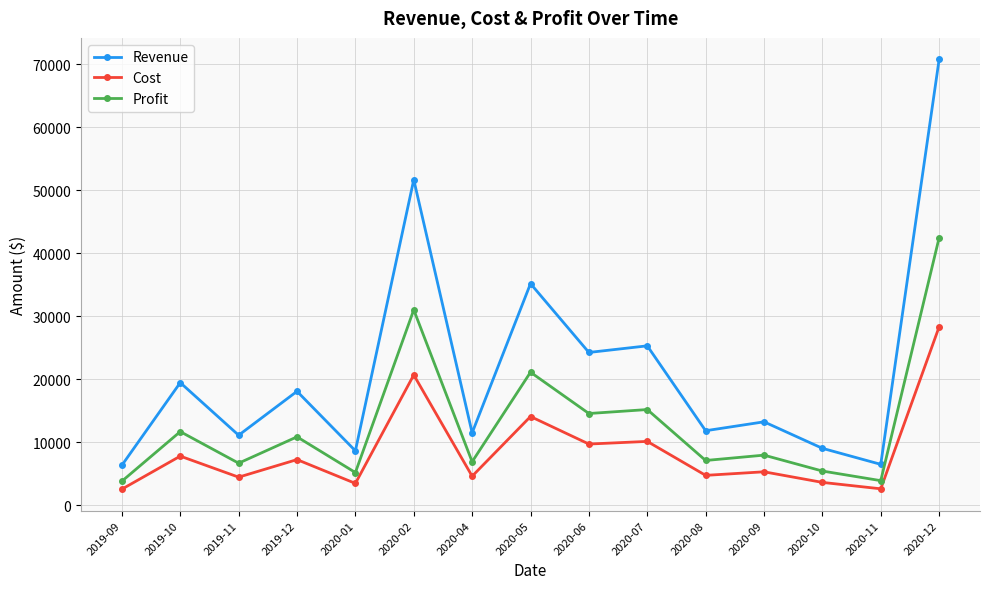

List the series in order of their peak value, highest first.

Revenue, Profit, Cost